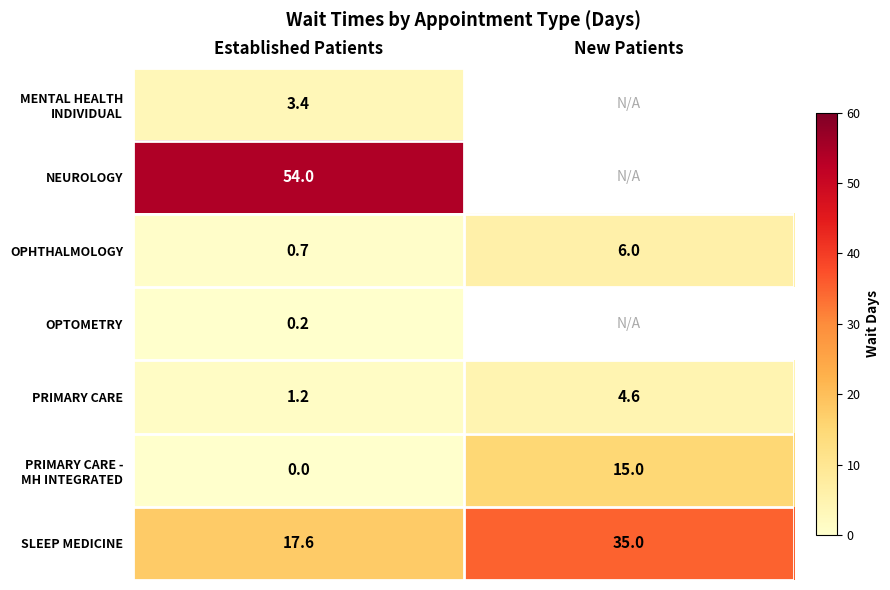

The OPHTHALMOLOGY series shows 2.1 at New Patients. True or false?

False